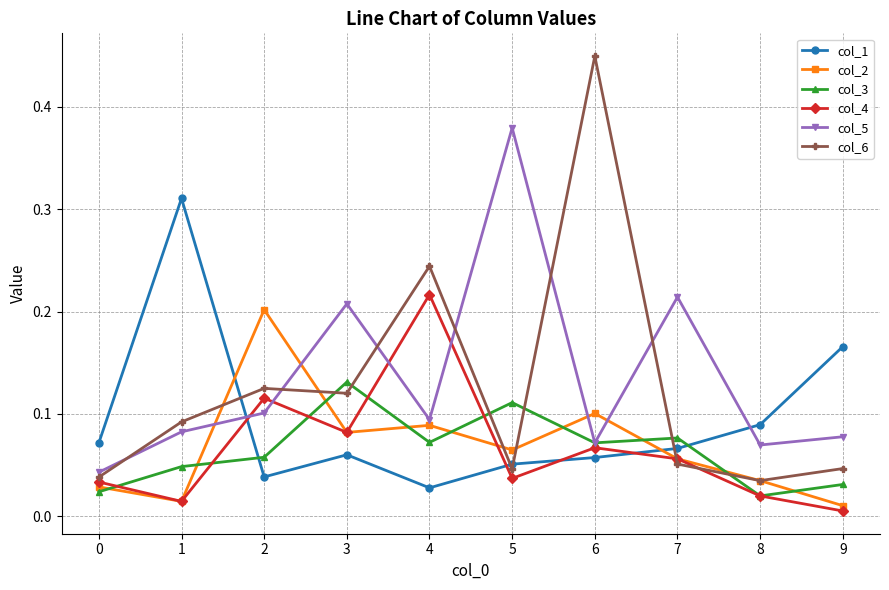

After their last crossing, which series has the higher values: col_1 or col_3?

col_1